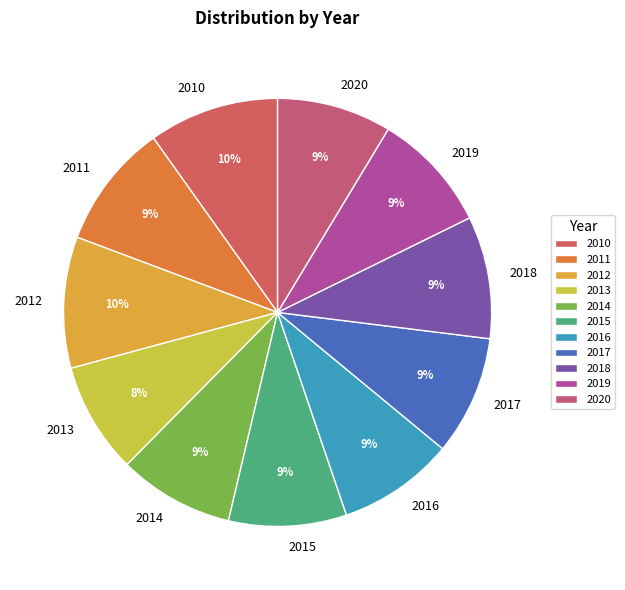

To the nearest percent, what portion does 2013 represent?

8%